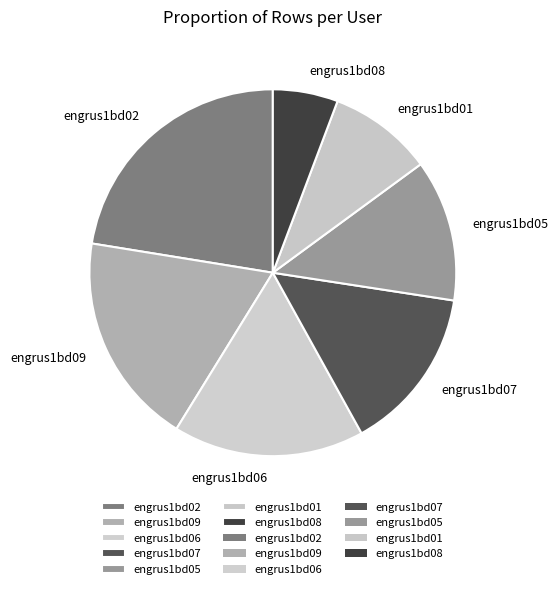

How many slices are in this pie chart?

7